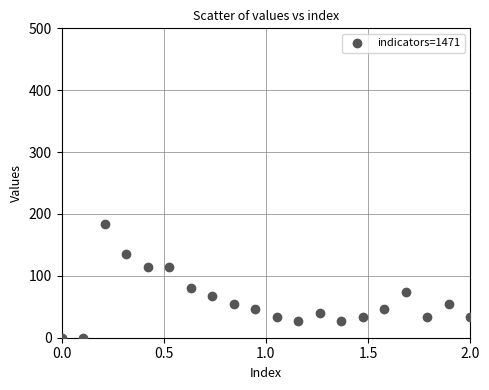

What is the range of Y values (max minus min)?

183